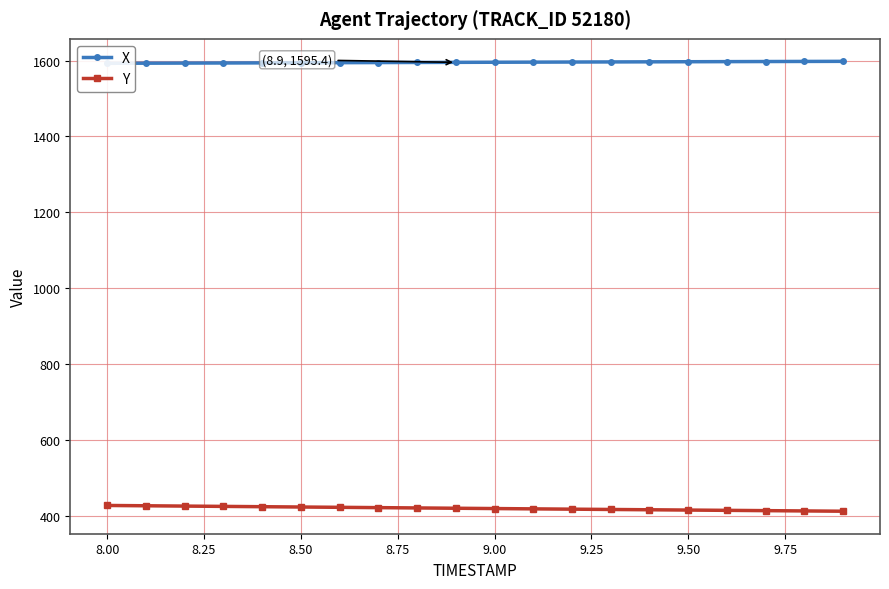

Is the value of Y at 9.75 greater than the value of X at 18?

No